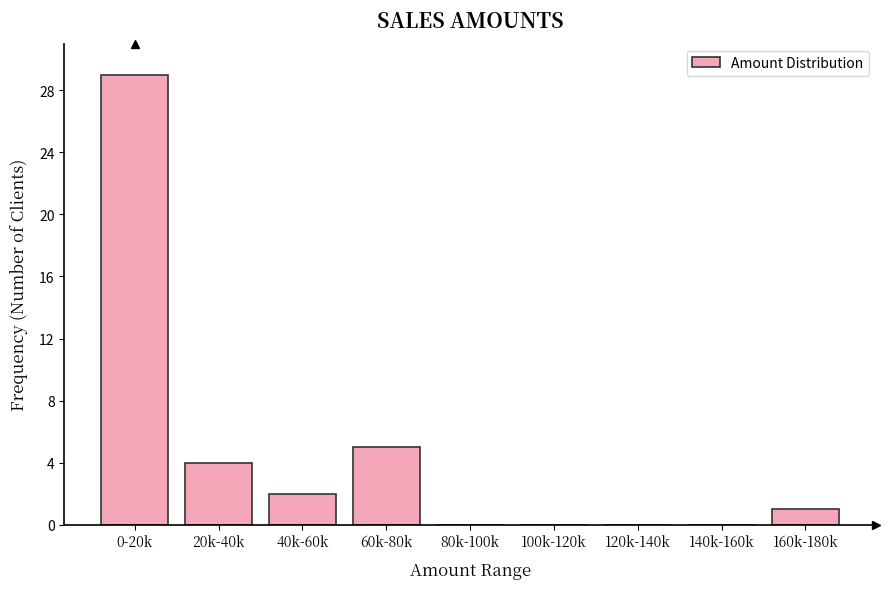

Reading right to left, what are all the values shown in this chart?

160k-180k=1	140k-160k=0	120k-140k=0	100k-120k=0	80k-100k=0	60k-80k=5	40k-60k=2	20k-40k=4	0-20k=29